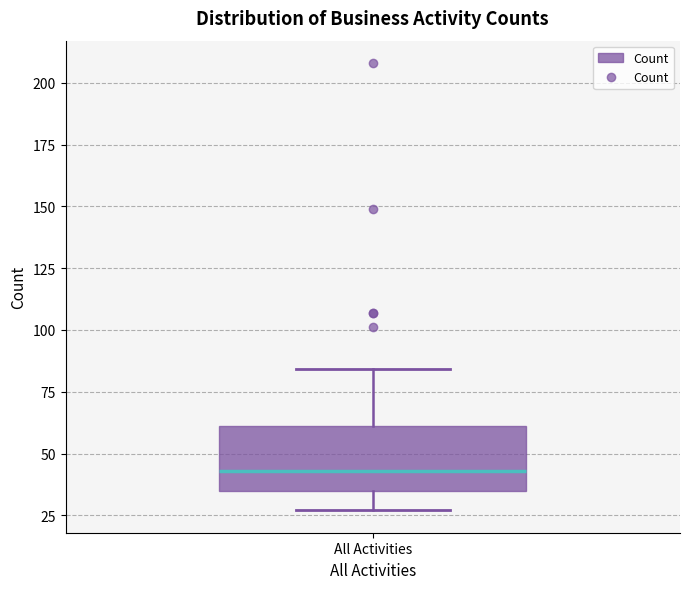

Transcribe this box plot: give where the median line is, the range the box spans, and where the two whiskers end, as read against the y-axis. The values are not printed on the chart, so give them approximately, as read against the axis.

median 45, box 35 to 60, whiskers 25 to 85